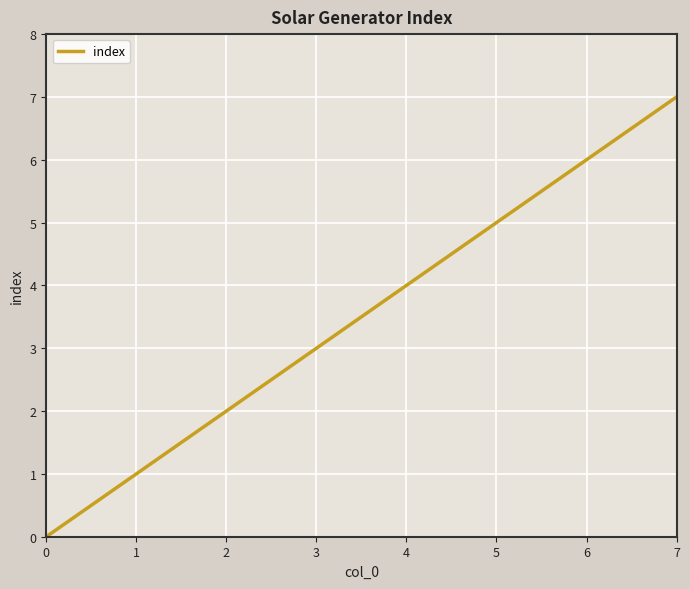

What is the sum of the values at 5 and 7?

12